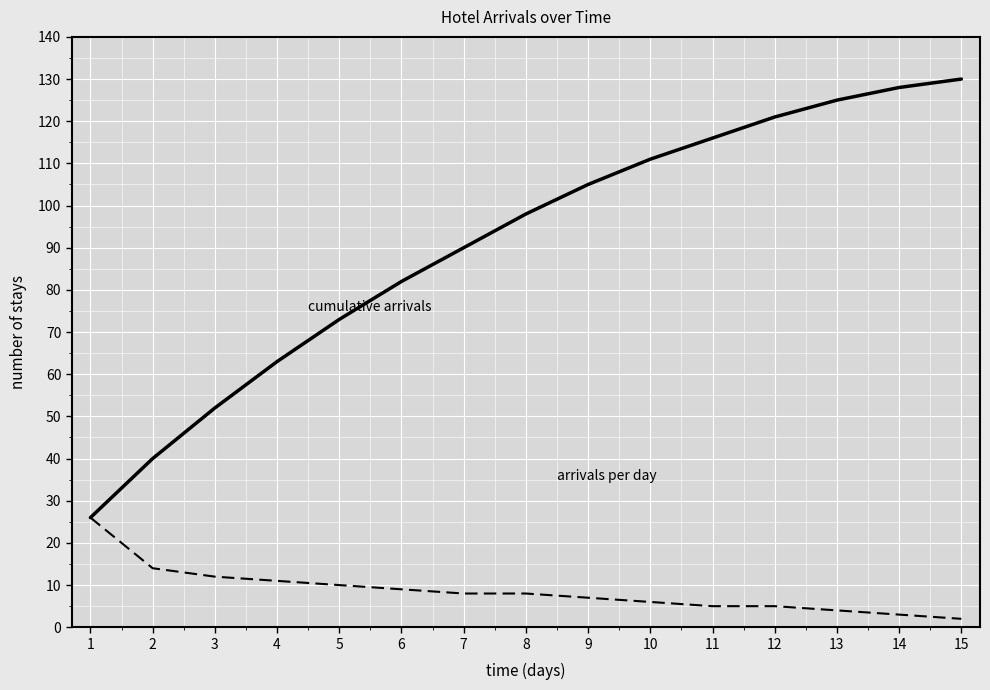

What is the greatest value displayed?

130